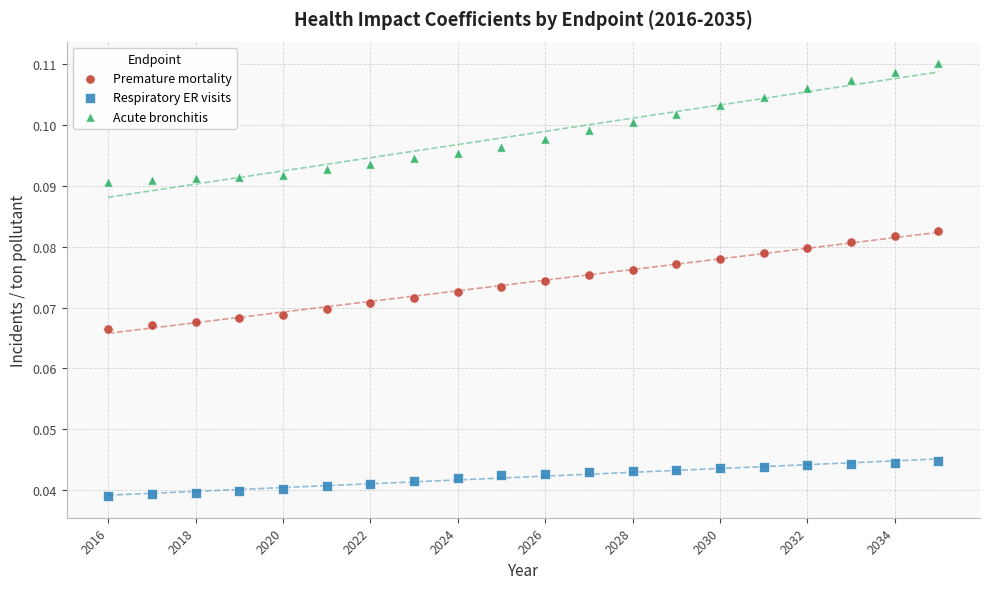

Across all data points, what is the range of X values (max minus min)?

19.0